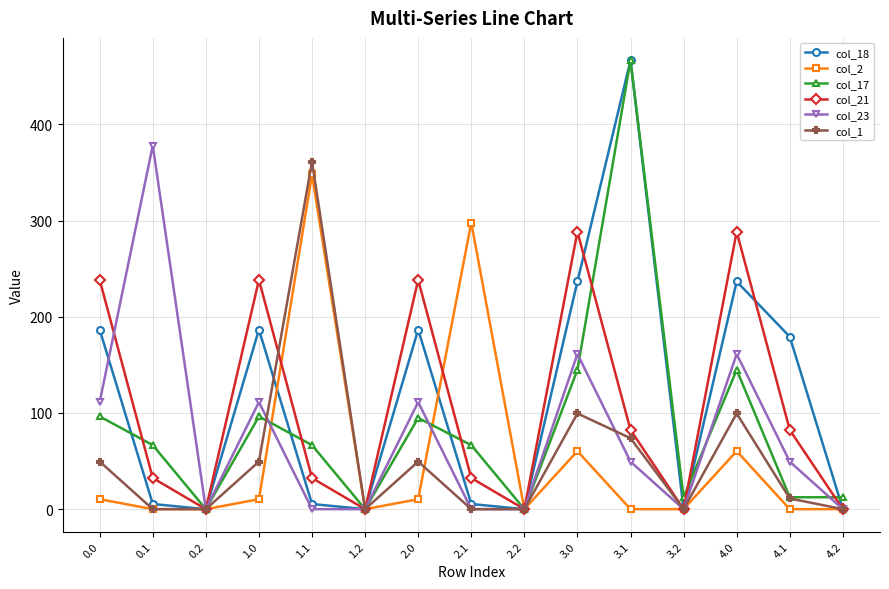

How many series are shown in this chart?

6